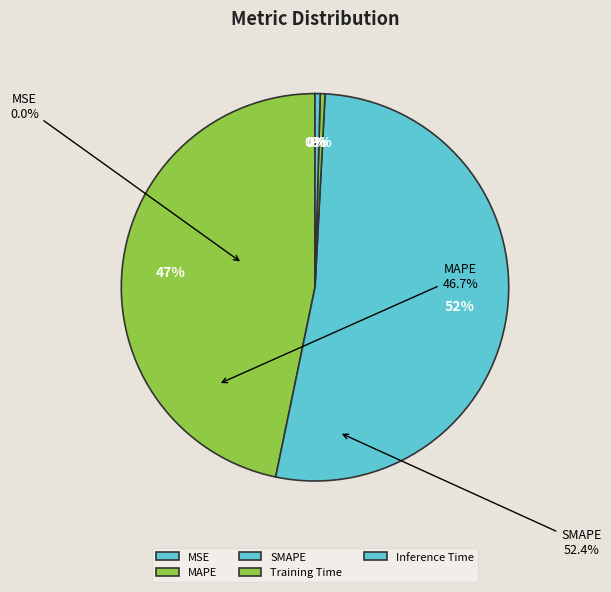

How many segments does this pie chart have?

5